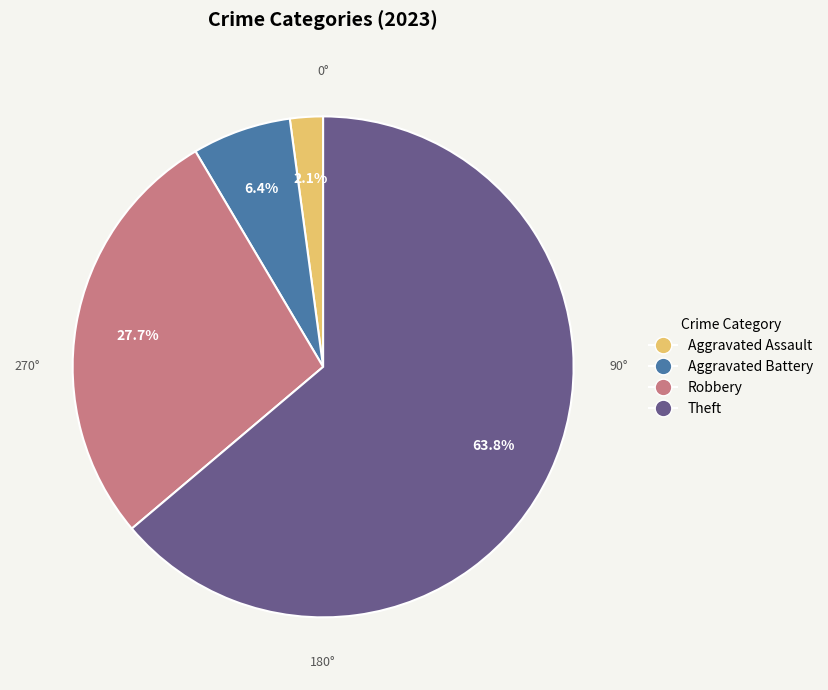

Is there any slice that represents more than half of the pie?

Yes